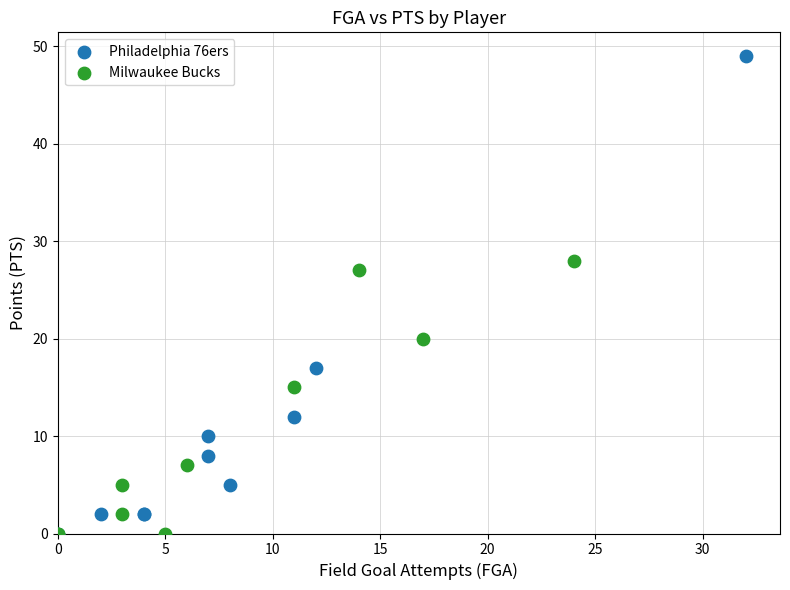

Which series contains the highest Y value?

Philadelphia 76ers